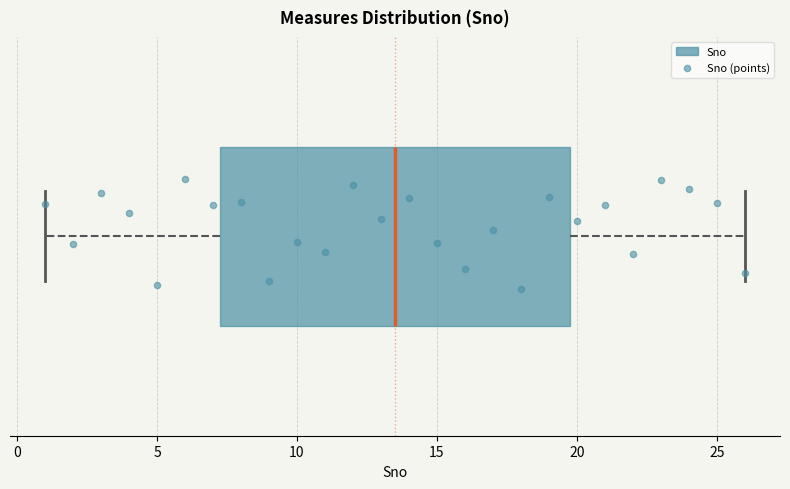

Where does the left whisker of the box end on the x-axis? The values are not printed on the chart, so give them approximately, as read against the axis.

1.0